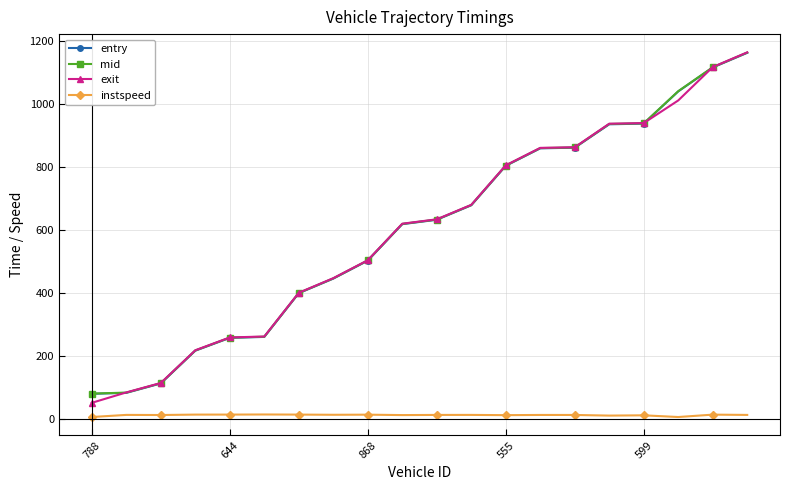

At how many categories does at least one series exceed 475?

12